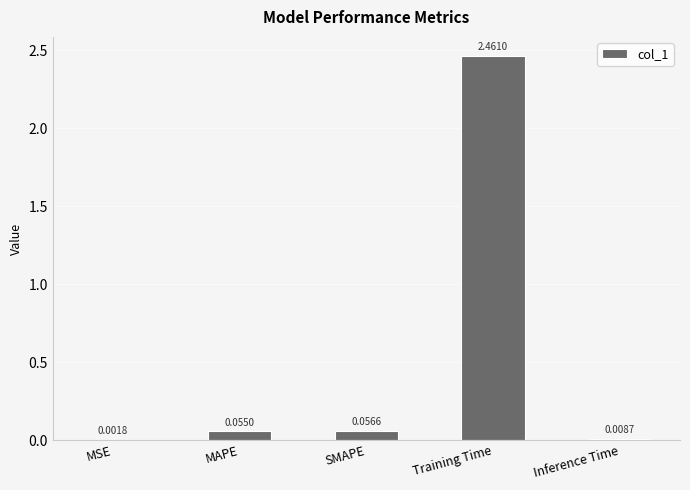

At which label is the value closest to 1?

SMAPE